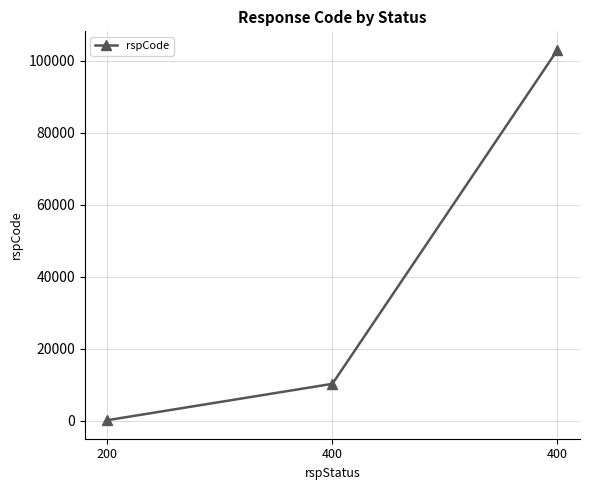

Reading left to right, transcribe all the data shown in this chart.

200=200	400=10300	400=103000